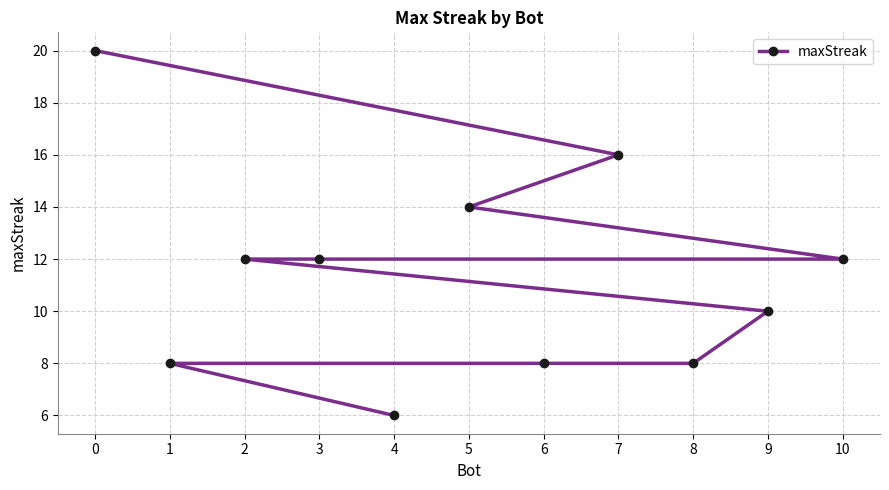

How many lines are shown in the chart?

1